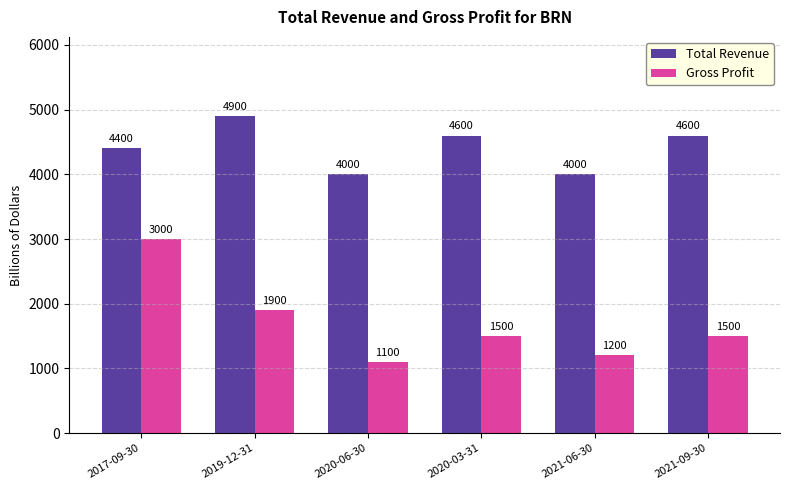

True or false: Total Revenue has a value of 4000 at 2020-06-30.

True